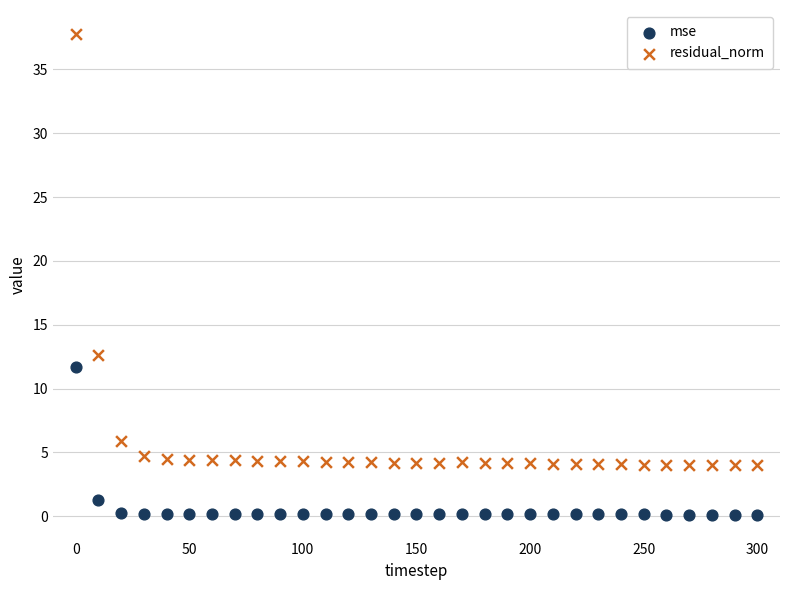

What are all the series names shown in the legend?

mse, residual_norm